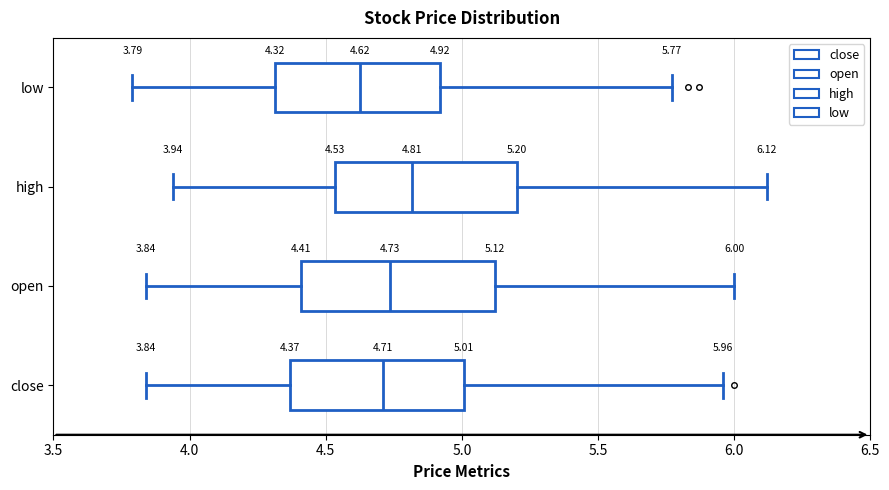

Which box has the furthest to the right median line?

high